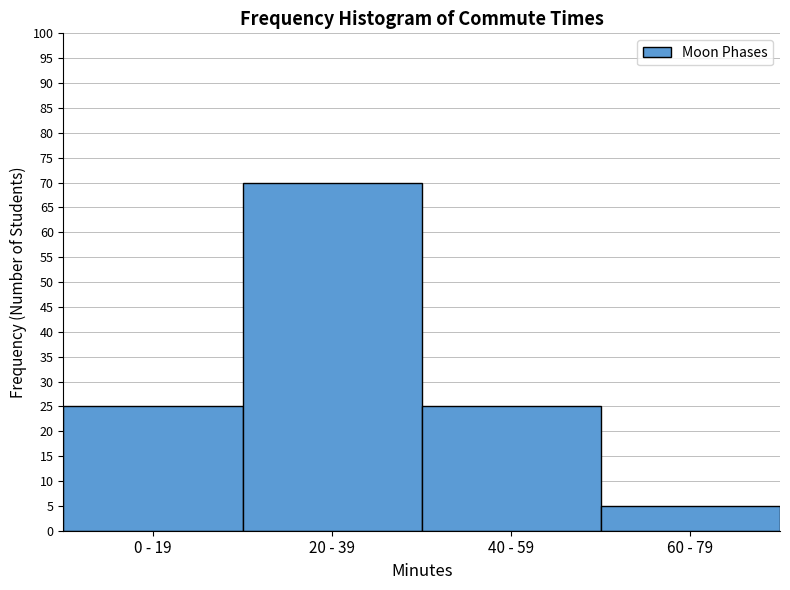

Reading right to left, list all the values displayed in this chart.

60 - 79=5	40 - 59=25	20 - 39=70	0 - 19=25